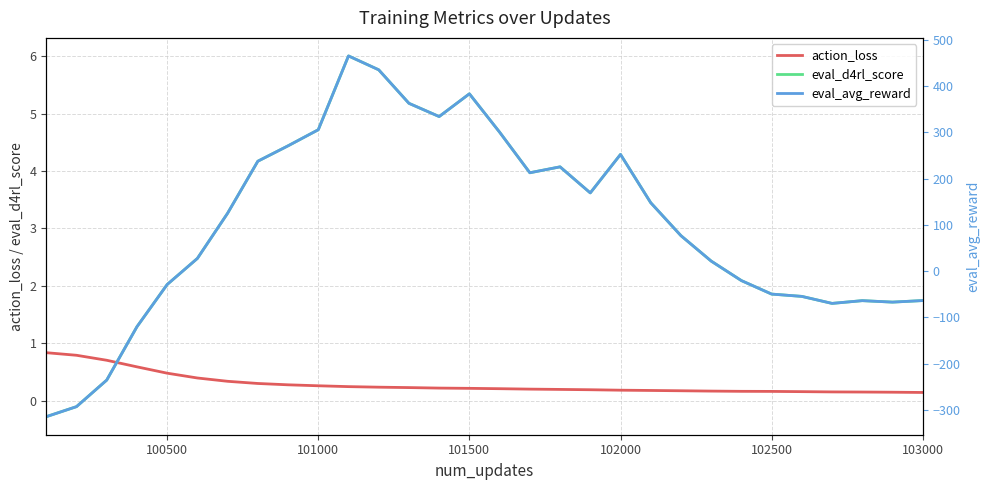

True or false: eval_d4rl_score and action_loss cross at least once.

True